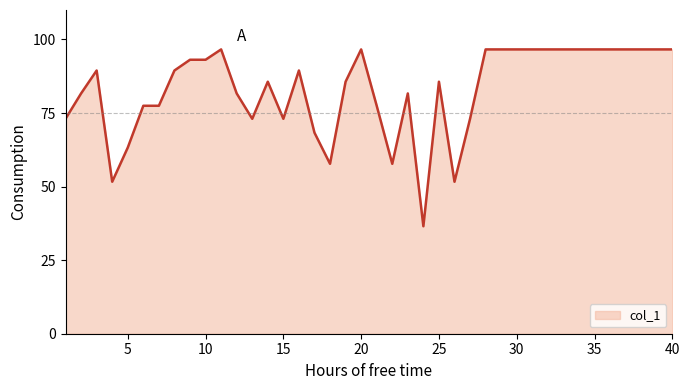

What is the minimum value shown in the chart?

36.5